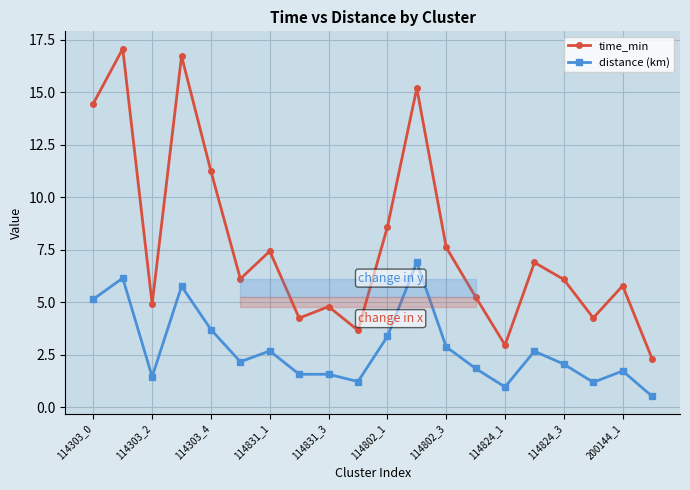

How many data points in distance (km) are above 2?

11